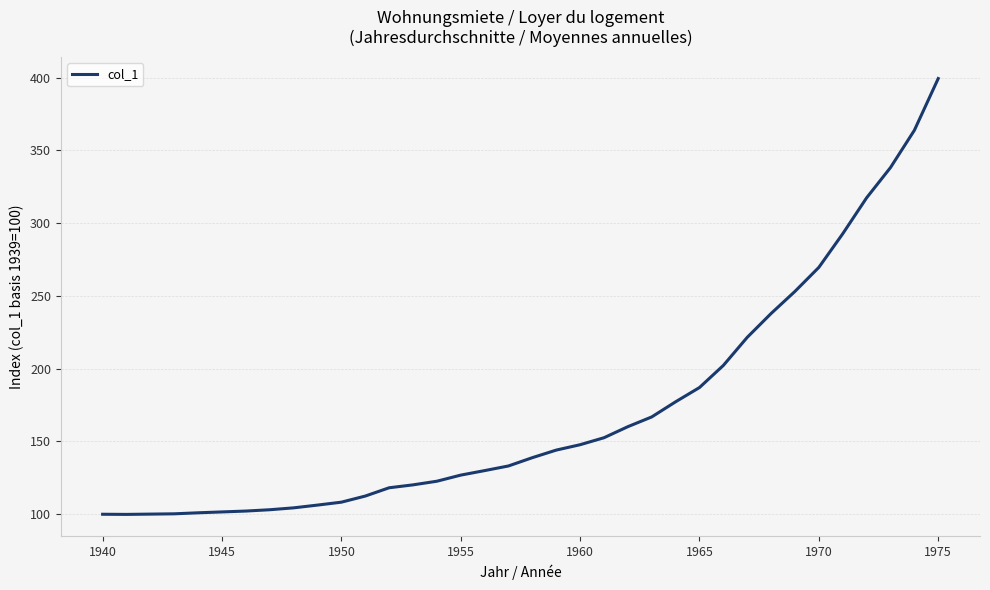

What is the maximum value shown in the chart?

399.4